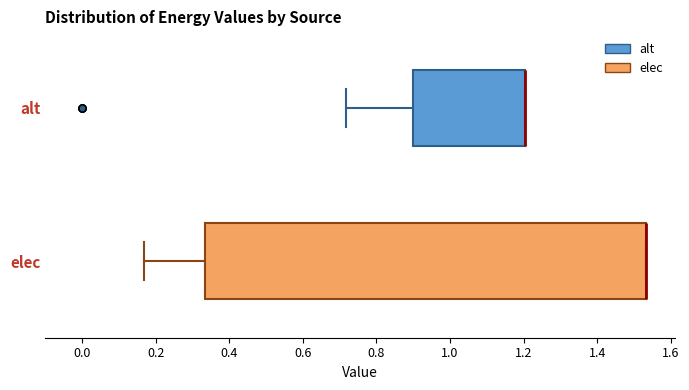

Comparing the boxes themselves (not the whiskers), which one is the widest?

elec